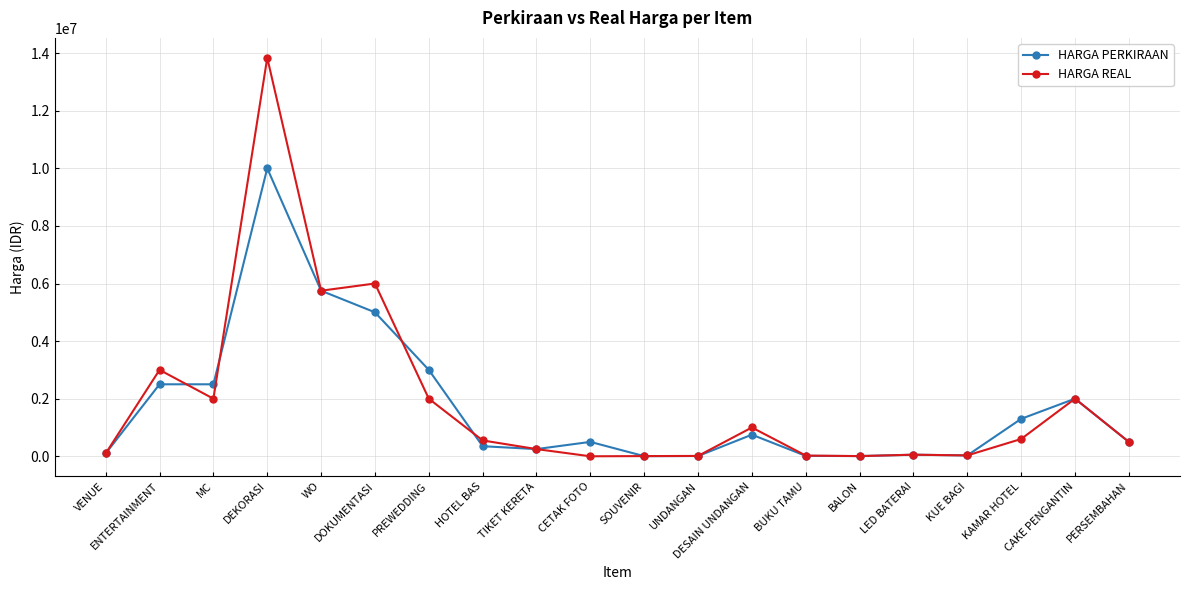

True or false: HARGA REAL has more than 2 interior local peaks.

True